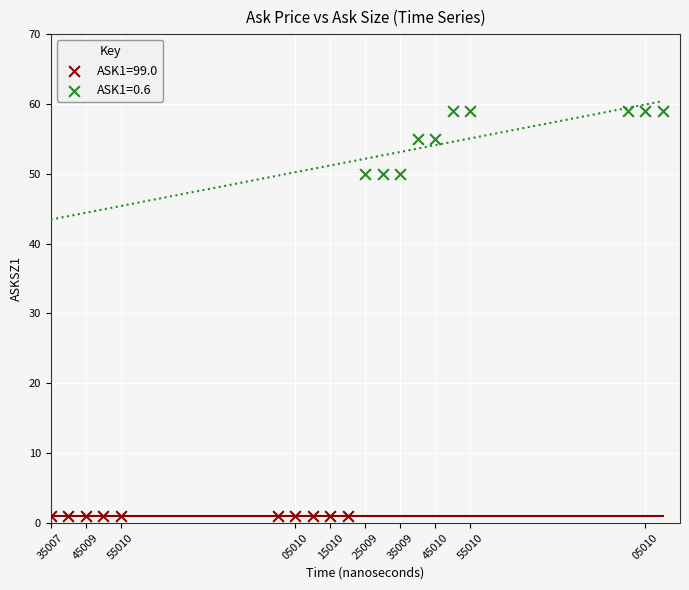

Which series reaches the maximum Y coordinate?

ASK1=0.6